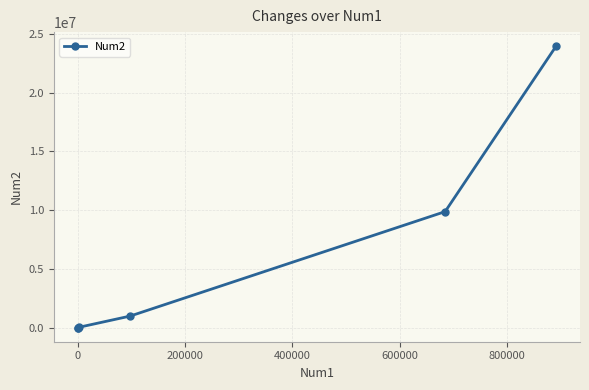

What is the difference between the maximum and minimum values?

23943749